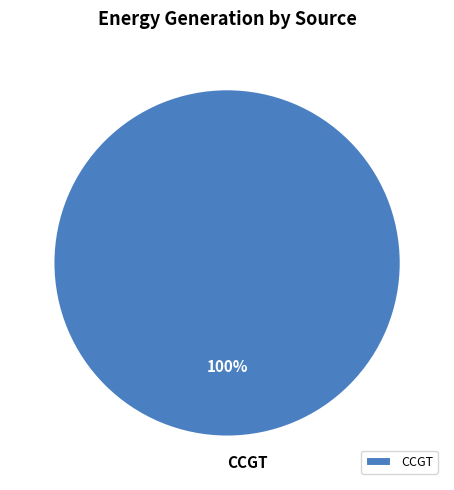

The CCGT slice represents 100% of the pie. True or false?

True